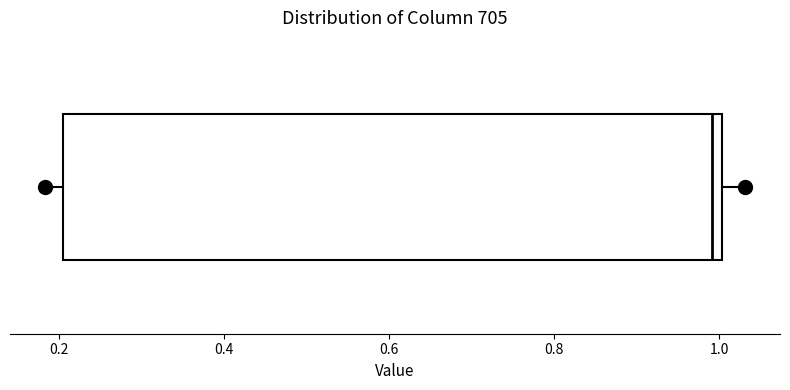

Transcribe this box plot: give where the median line is, the range the box spans, and where the two whiskers end, as read against the x-axis. The values are not printed on the chart, so give them approximately, as read against the axis.

median 1.00 (just left of the box's right edge), box 0.20 to 1.00, whiskers 0.18 to 1.04